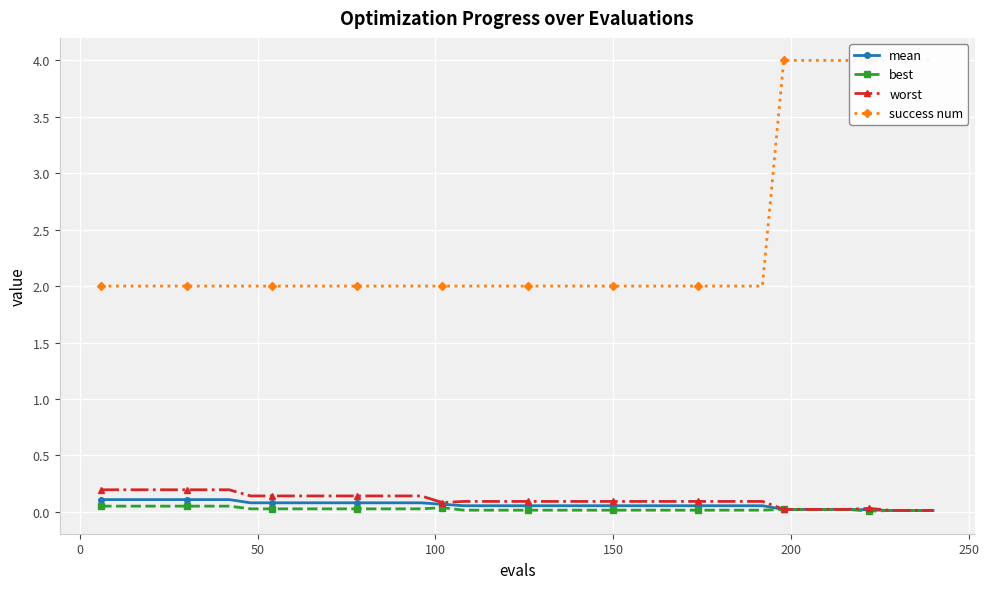

Count the mean values in the range 0 to 1.

40